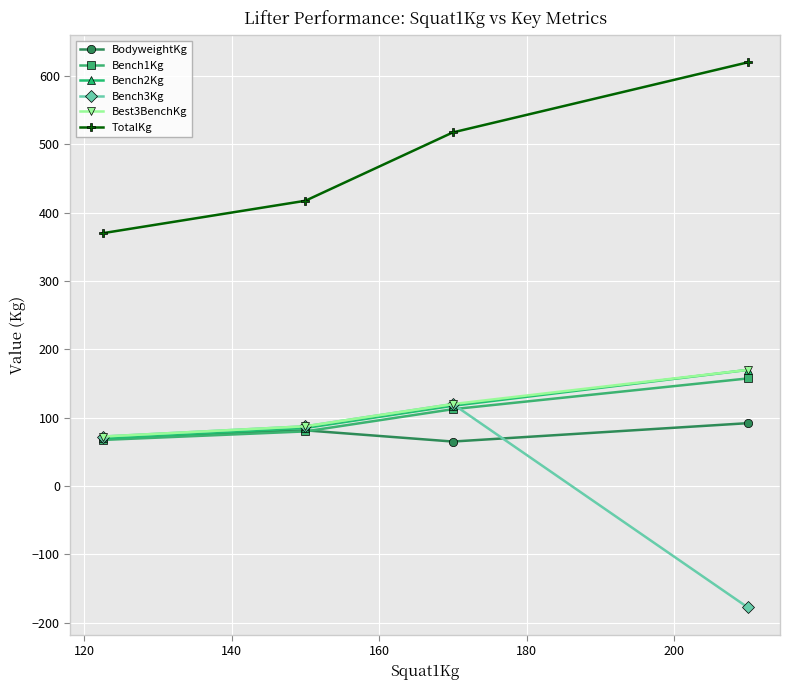

How many values in the Bench2Kg series are below 117?

2